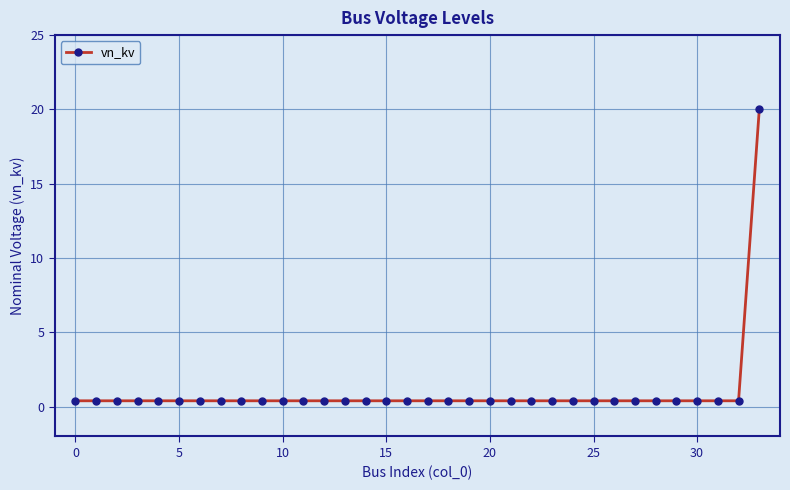

Reading left to right, extract all data points from this chart.

0.4	0.4	0.4	0.4	0.4	0.4	0.4	0.4	0.4	0.4	0.4	0.4	0.4	0.4	0.4	0.4	0.4	0.4	0.4	0.4	0.4	0.4	0.4	0.4	0.4	0.4	0.4	0.4	0.4	0.4	0.4	0.4	0.4	20.0